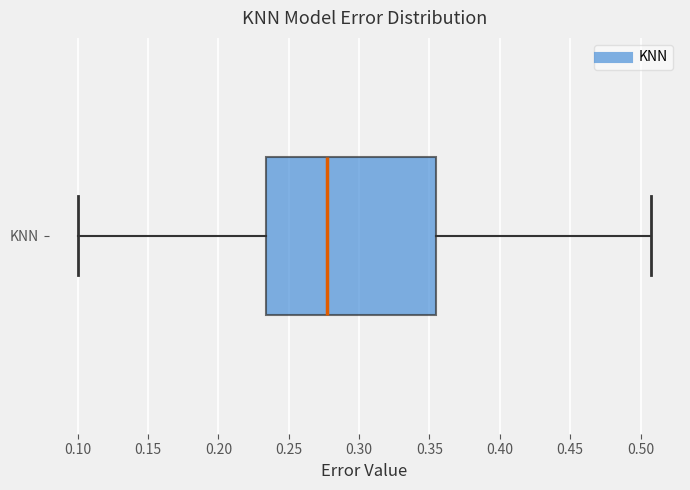

Transcribe this box plot: give where the median line is, the range the box spans, and where the two whiskers end, as read against the x-axis. The values are not printed on the chart, so give them approximately, as read against the axis.

median 0.275, box 0.235 to 0.355, whiskers 0.100 to 0.510